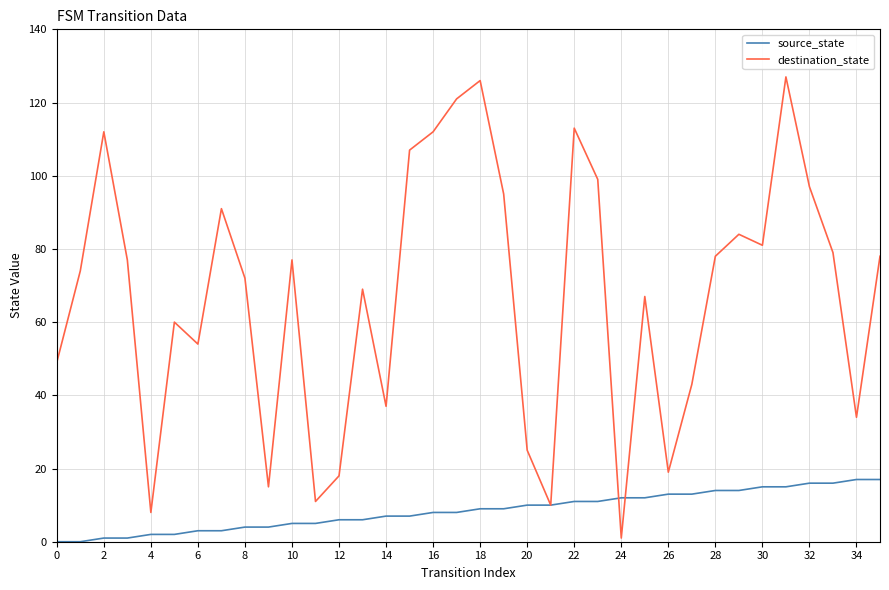

Which series has the largest total across all categories?

destination_state